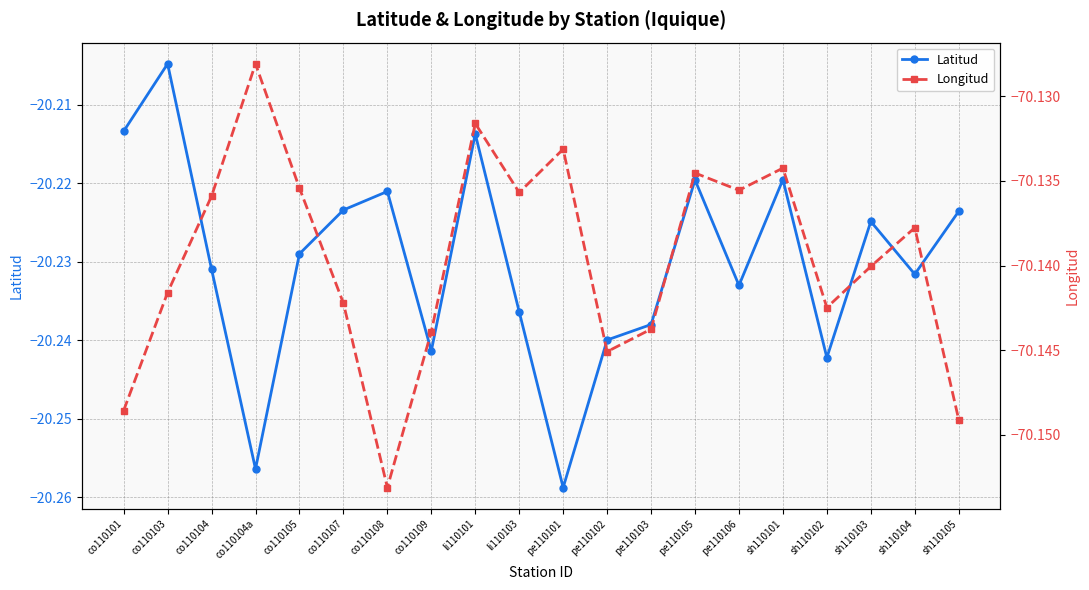

The Latitud series shows -6.3 at sh110101. True or false?

False